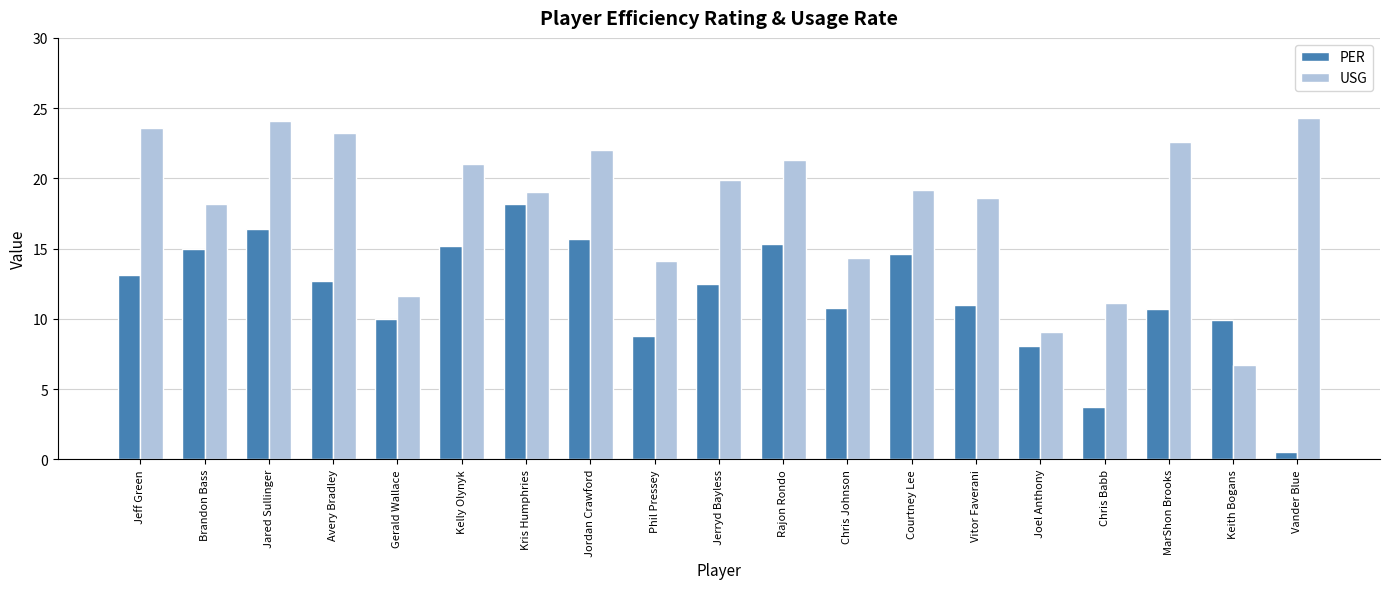

Which series has the largest total across all categories?

USG